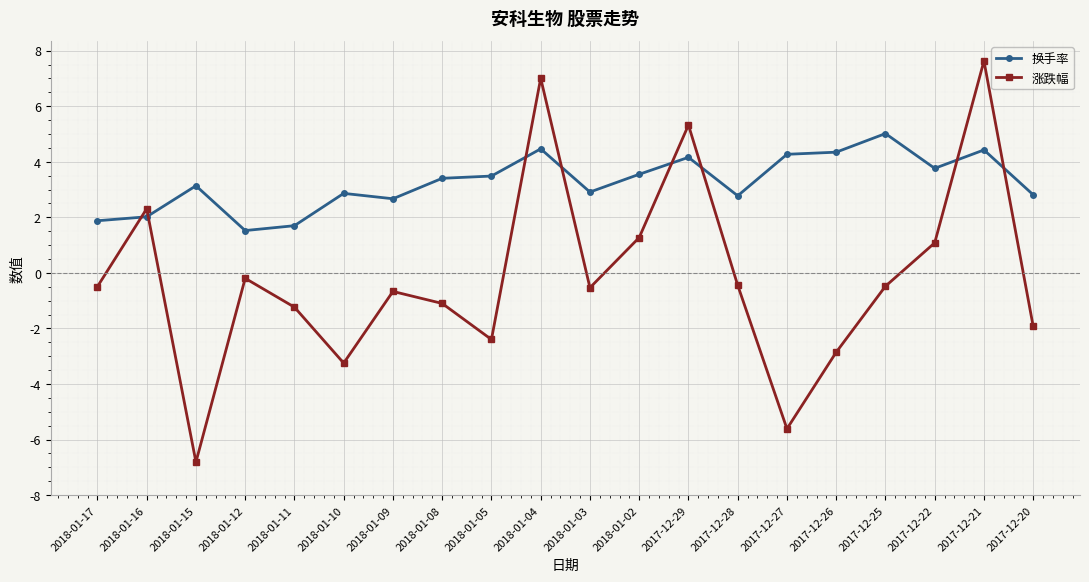

How many values in the 涨跌幅 series are below 0?

14